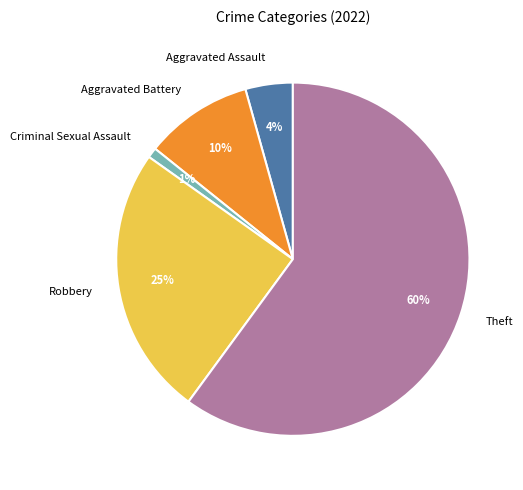

To the nearest percent, what is the average slice percentage?

20%